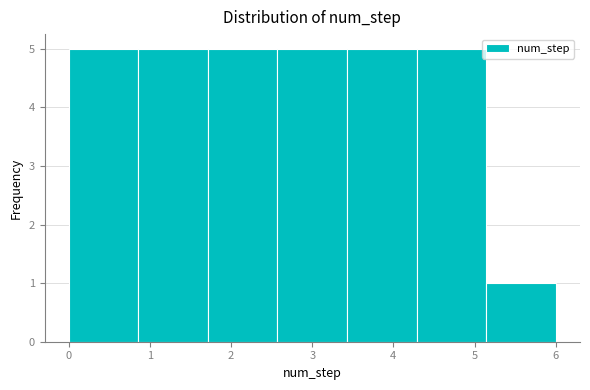

What is the height of the bar covering 2.6 to 3.4 on the x-axis? Neither the bar edges nor the heights are printed on the chart, so give them approximately, as read against the axes.

5